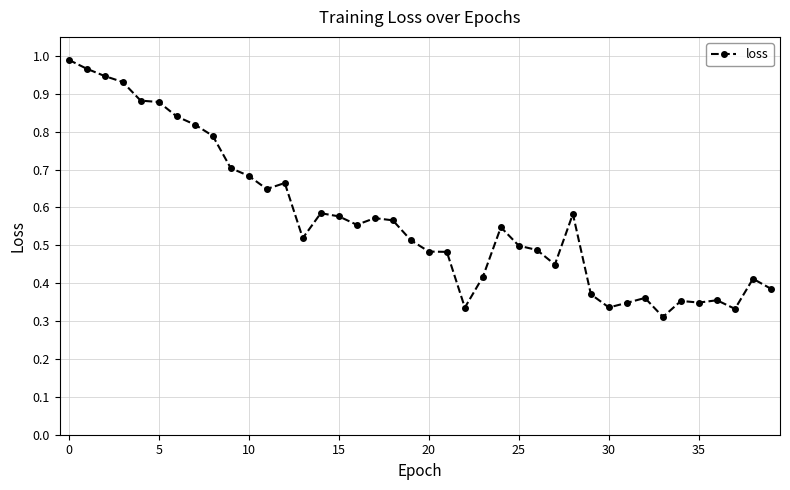

True or false: there are more than 2 points higher than both neighbors.

True